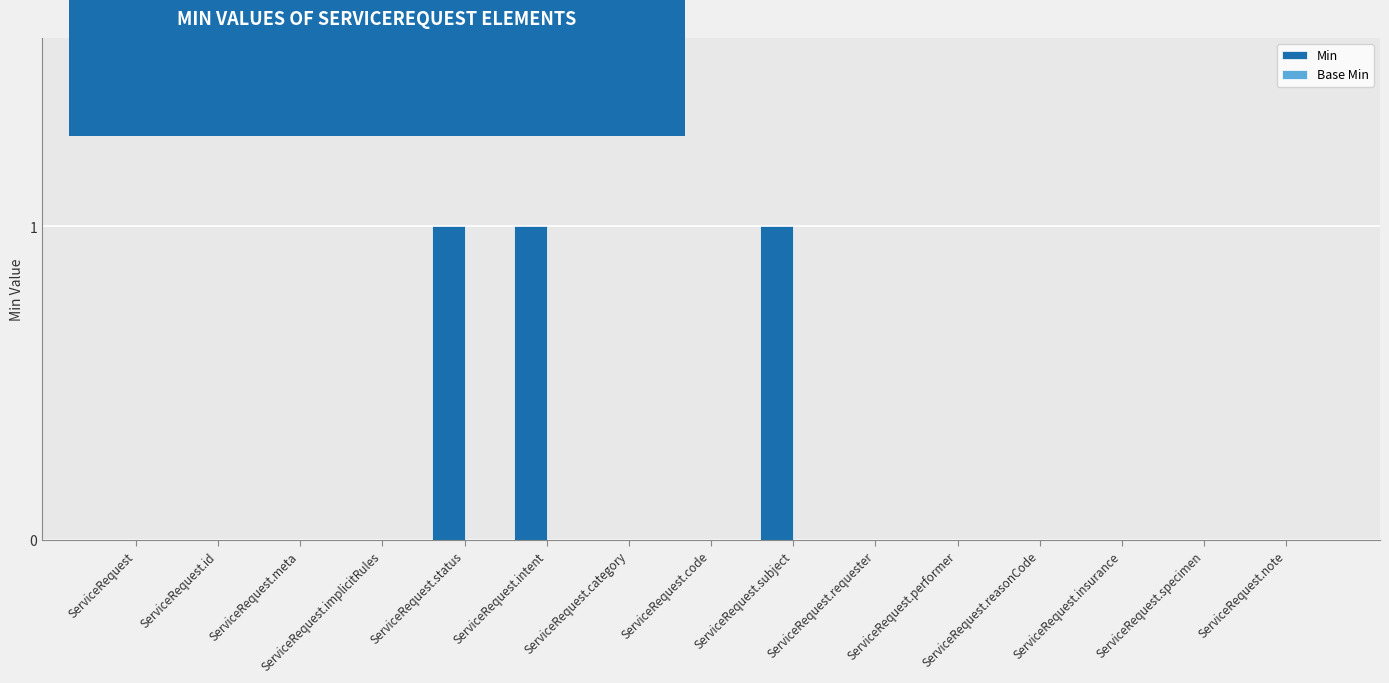

Which has a higher value, ServiceRequest.implicitRules or ServiceRequest.subject?

ServiceRequest.subject